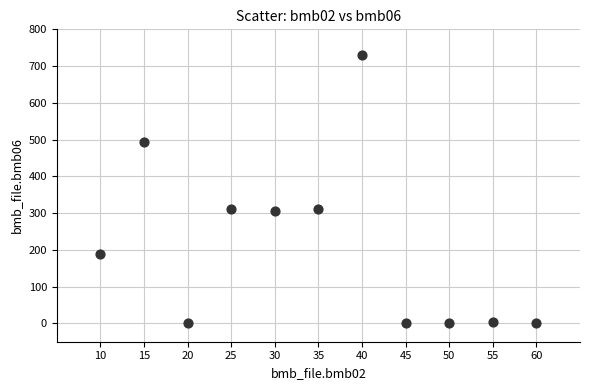

What is the range of X values (max minus min)?

50.0